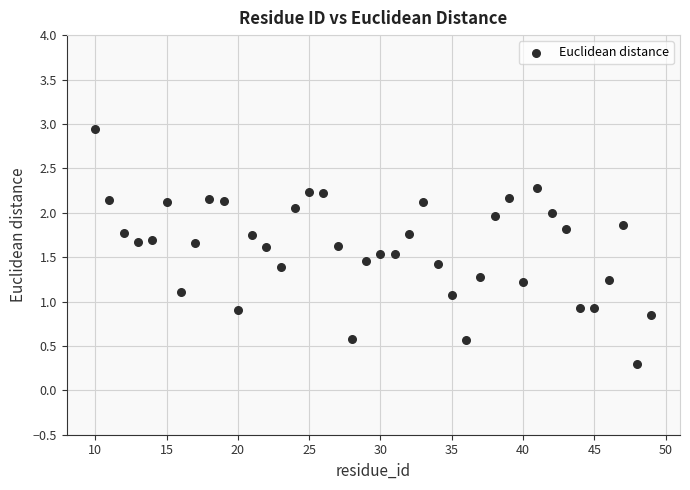

What is the range of X values (max minus min)?

39.0